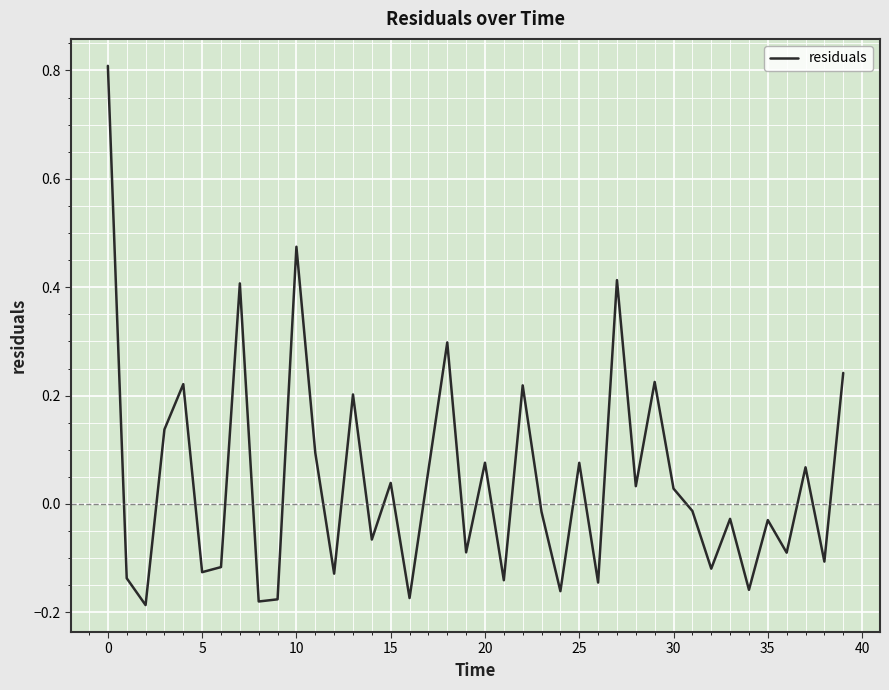

What is the difference between the maximum and minimum values?

1.0